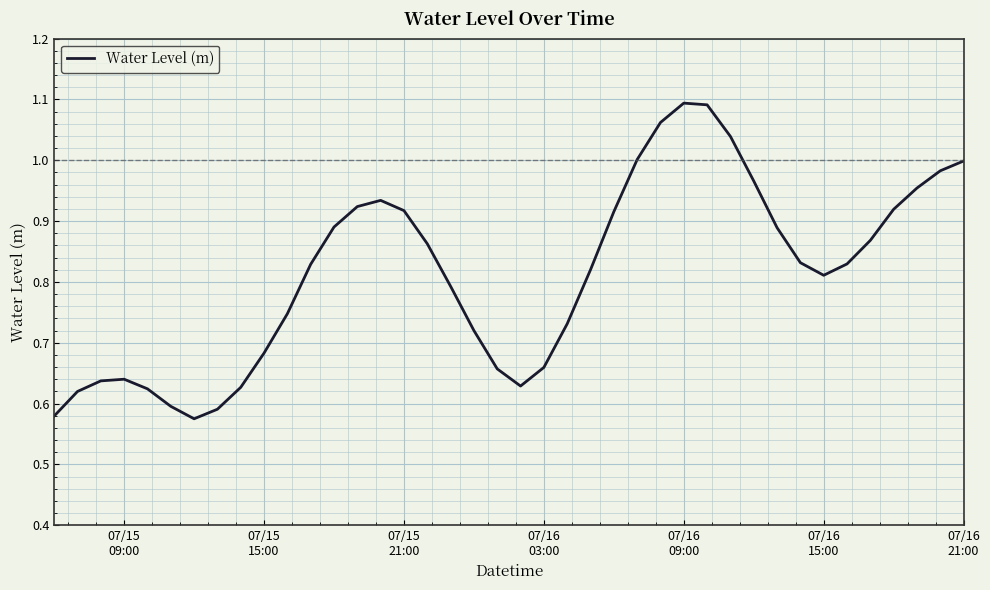

What is the difference between the maximum and minimum values?

0.5